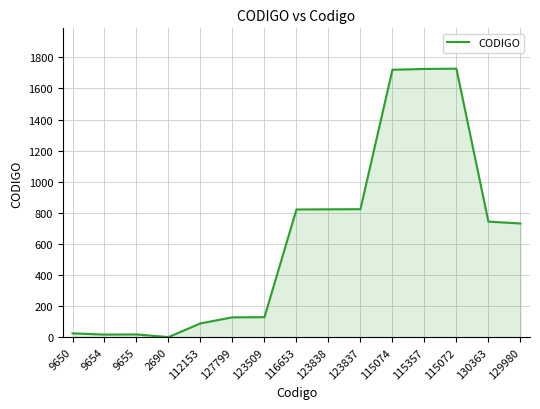

What is the ratio of the value at 116653 to the value at 112153?

9.1